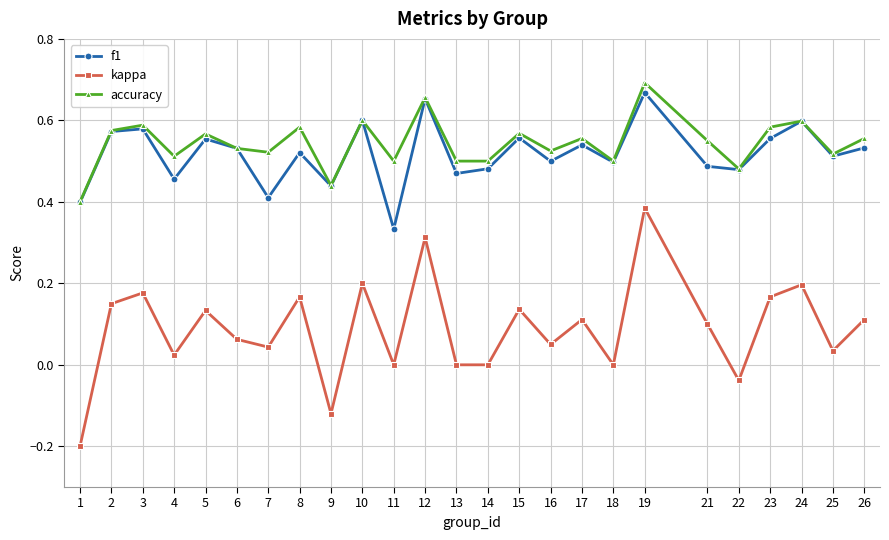

Does the chart display data point markers on the line(s)?

Yes